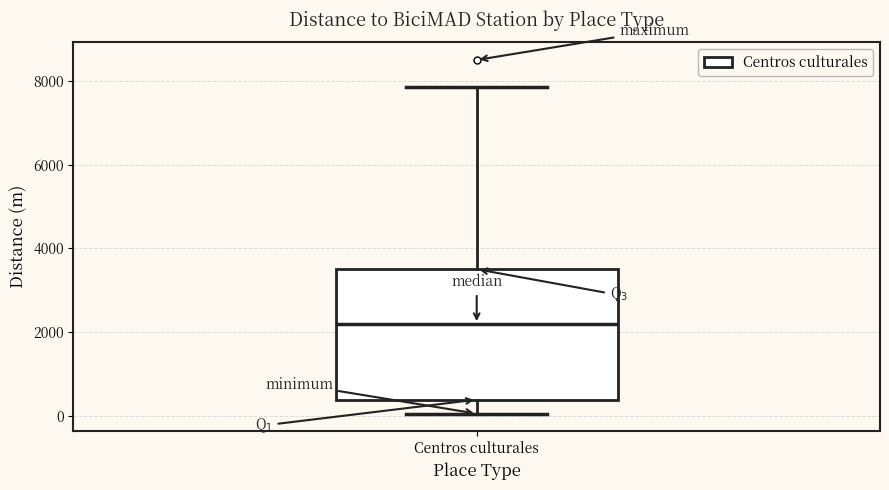

Transcribe this box plot: give where the median line is, the range the box spans, and where the two whiskers end, as read against the y-axis. The values are not printed on the chart, so give them approximately, as read against the axis.

median 2200, box 400 to 3600, whiskers 0 to 7800